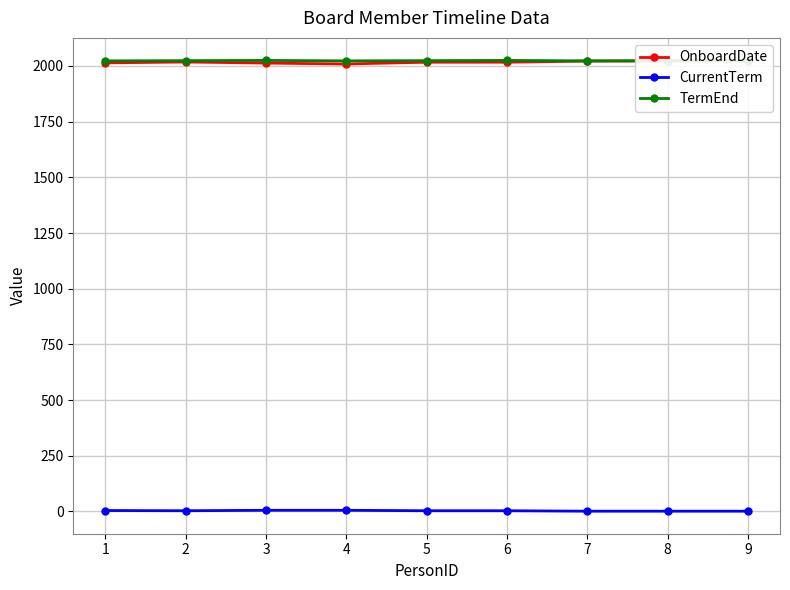

At which label does CurrentTerm reach its minimum?

7